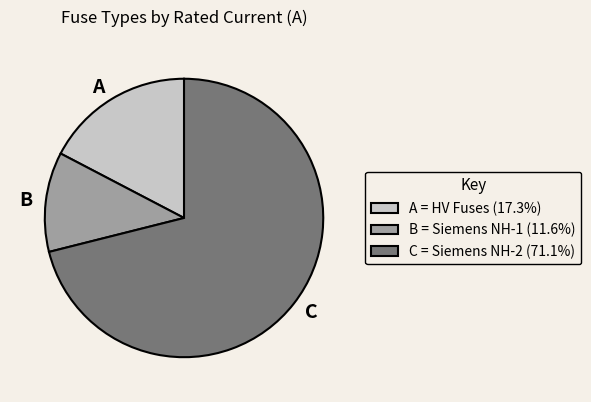

Combined, do C and A account for over 50%?

Yes